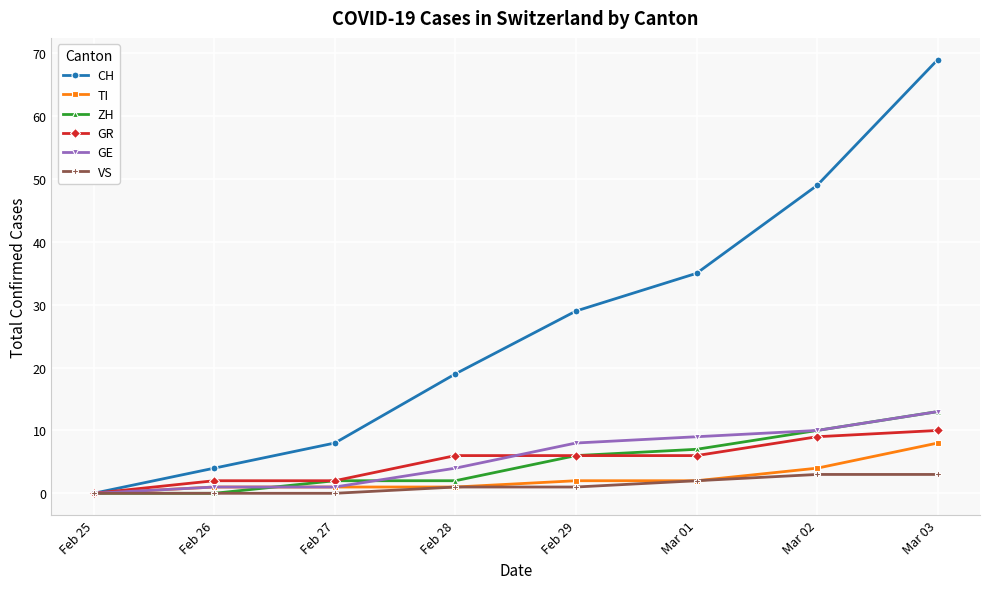

True or false: ZH has more than 2 points higher than both neighbors.

False